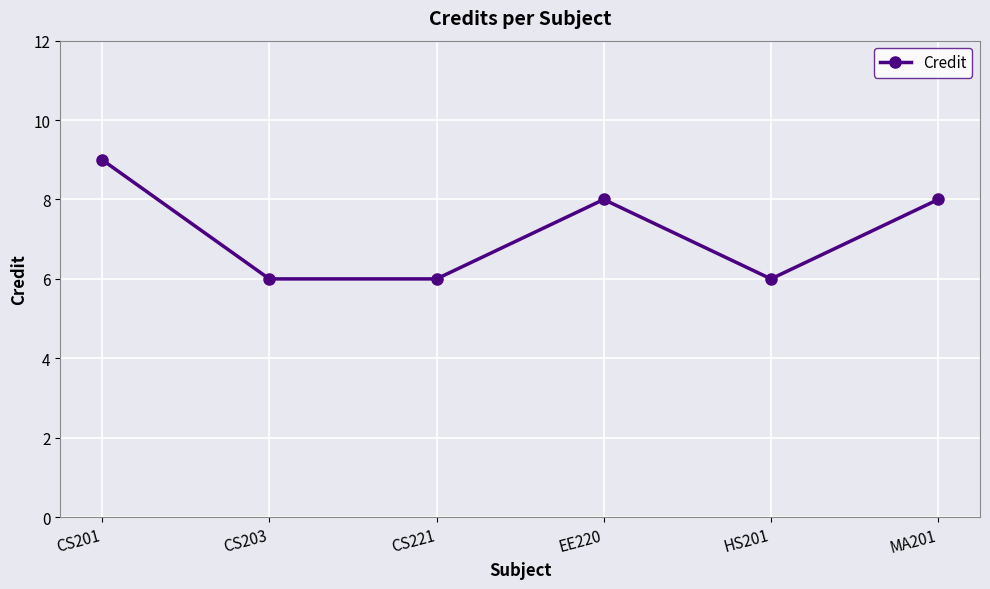

Reading left to right, list all the values displayed in this chart.

9	6	6	8	6	8